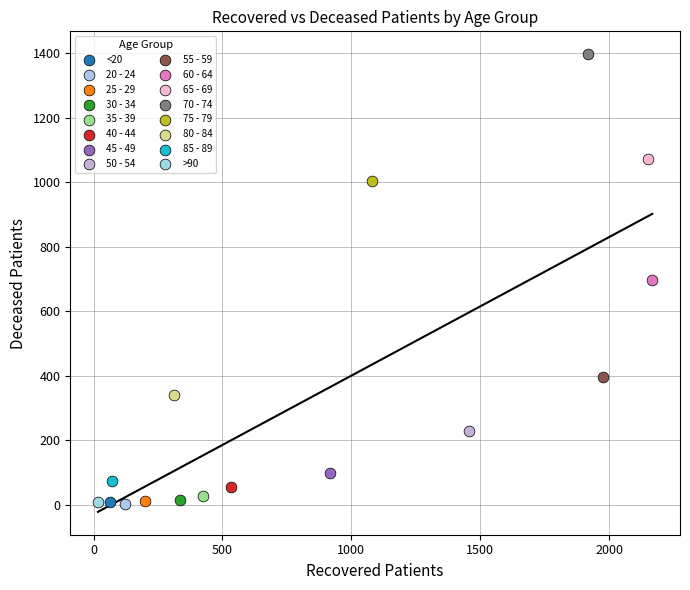

Which series reaches the maximum Y coordinate?

70 - 74